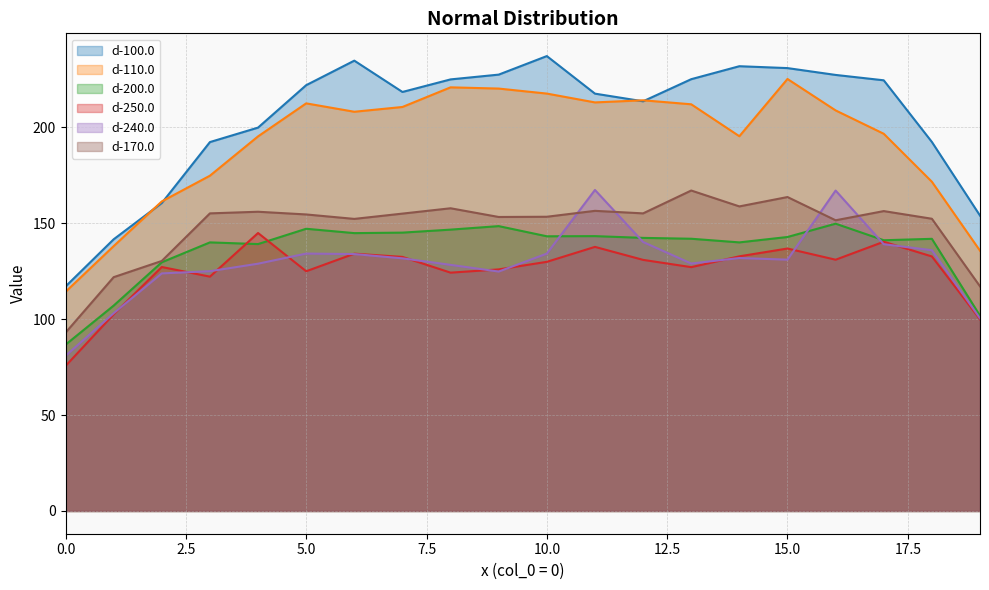

True or false: d-110.0 and d-200.0 intersect in this chart.

False